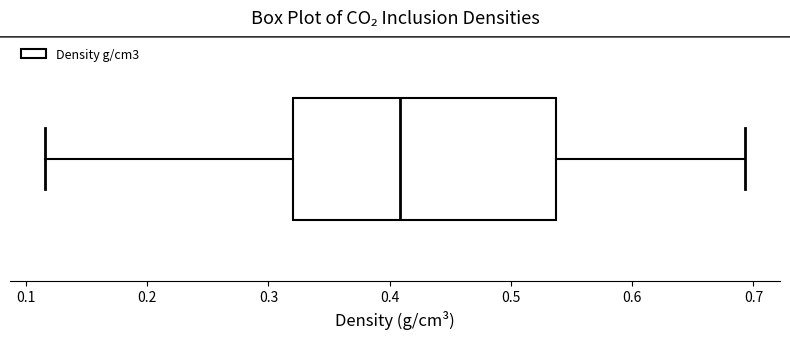

Where does the left whisker of the box end on the x-axis? The values are not printed on the chart, so give them approximately, as read against the axis.

0.12